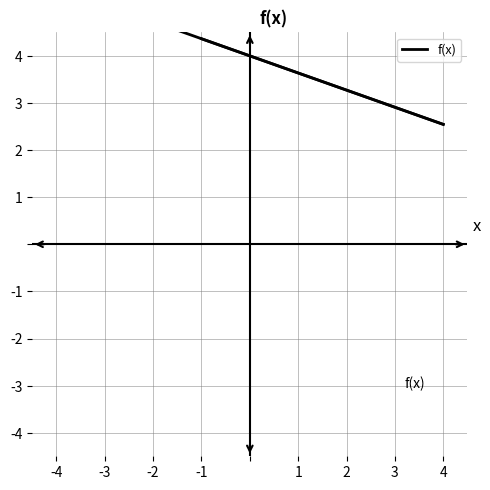

What is the difference between the maximum and minimum values?

1.8